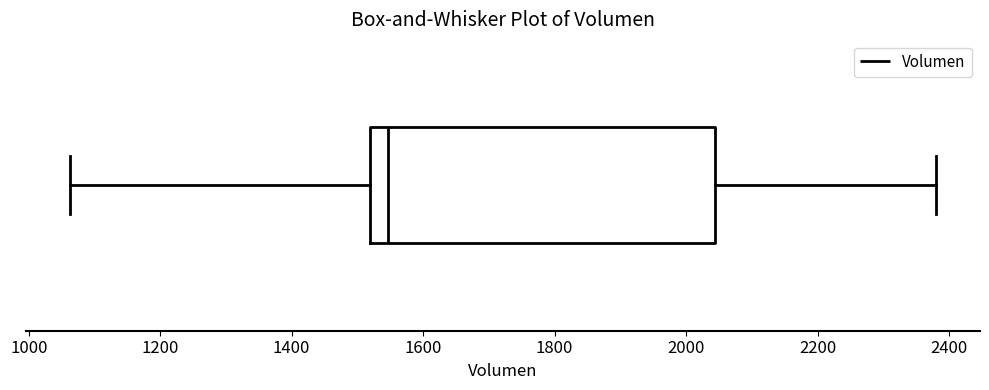

Read this box plot against the x-axis: the position of the median line, the range covered by the box, and the ends of both whiskers. The values are not printed on the chart, so give them approximately, as read against the axis.

median 1540, box 1520 to 2040, whiskers 1060 to 2380